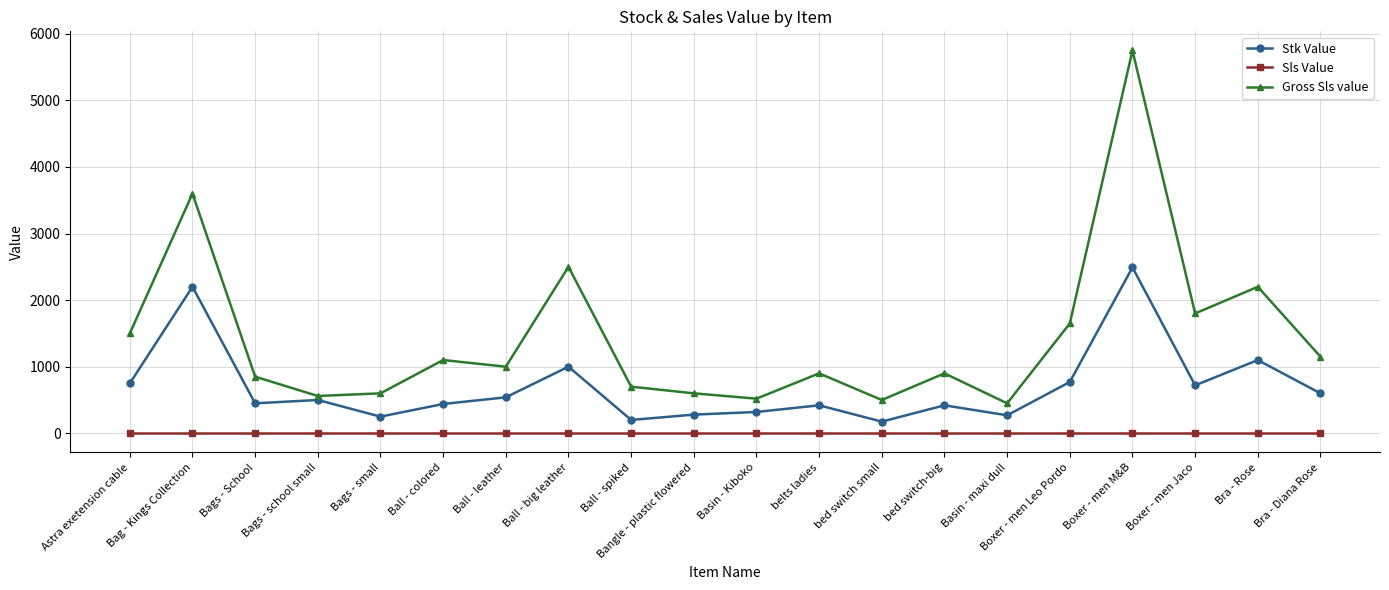

True or false: Stk Value has a value of 320.0 at Basin - Kiboko.

True